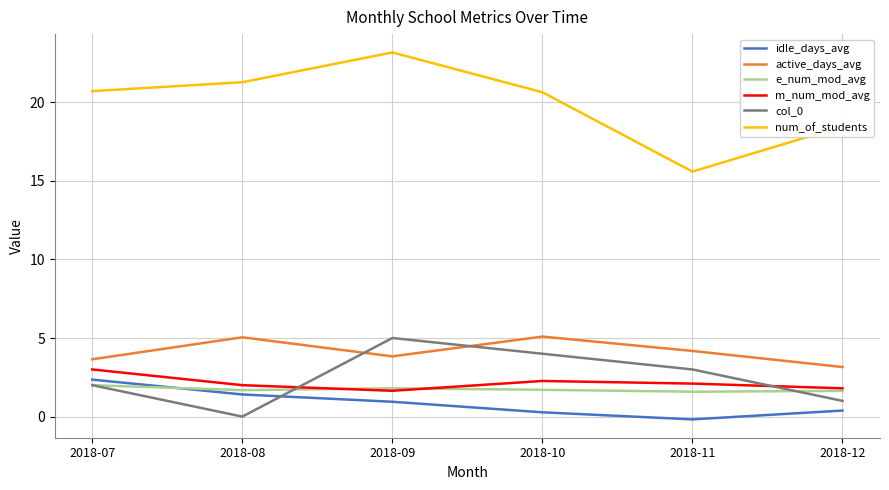

What is the average value of the e_num_mod_avg series?

1.7